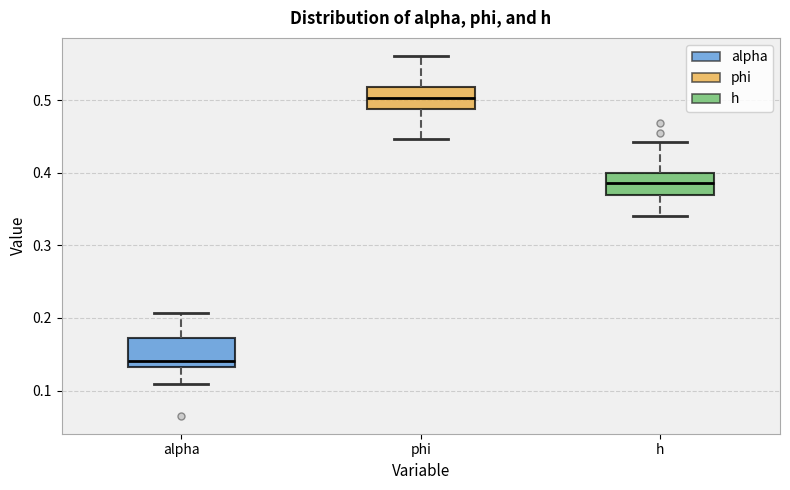

Which box has the highest median line?

phi